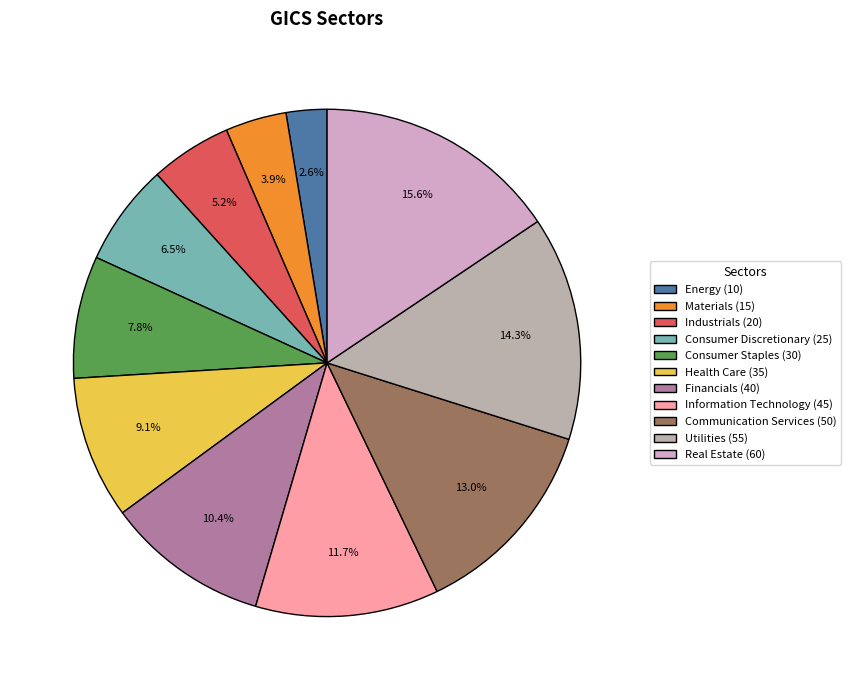

To the nearest percent, what is the combined percentage of Health Care and Materials?

13%